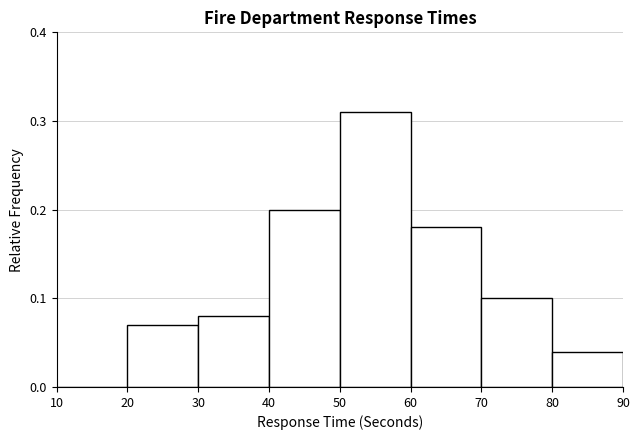

Reading left to right, transcribe this chart: for each bar, give the range it covers on the x-axis and its height. The values are not printed on the chart, so give them approximately, as read against the axis.

10 to 20: 0
20 to 30: 0.07
30 to 40: 0.08
40 to 50: 0.20
50 to 60: 0.31
60 to 70: 0.18
70 to 80: 0.10
80 to 90: 0.04